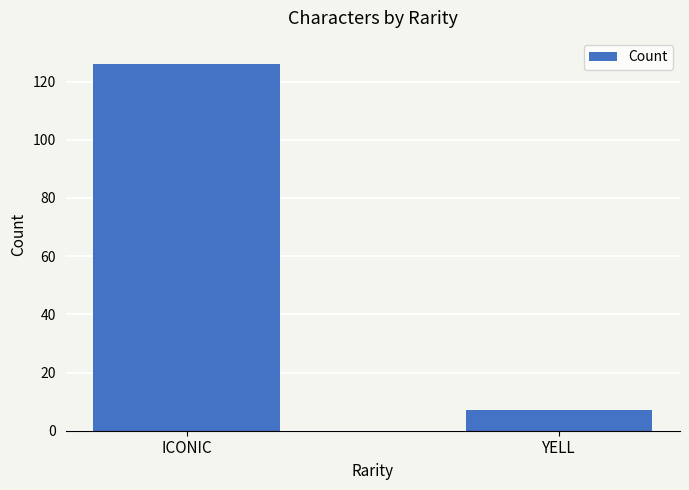

The chart shows a value of 7 at YELL. True or false?

True